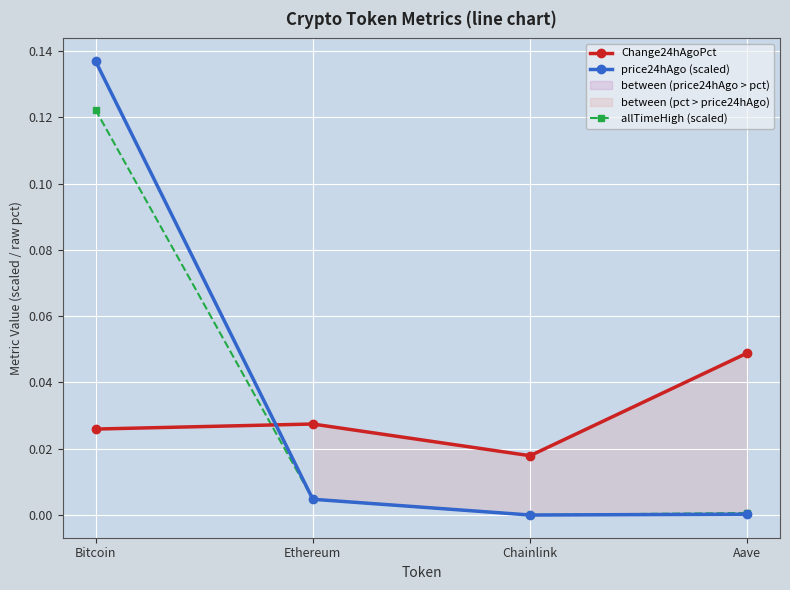

Reading right to left, what are all the values shown in this chart?

Change24hAgoPct: Aave=0.0	Chainlink=0.0	Ethereum=0.0	Bitcoin=0.0
price24hAgo (scaled): Aave=0.0	Chainlink=0.0	Ethereum=0.0	Bitcoin=0.1
allTimeHigh (scaled): Aave=0.0	Chainlink=0.0	Ethereum=0.0	Bitcoin=0.1